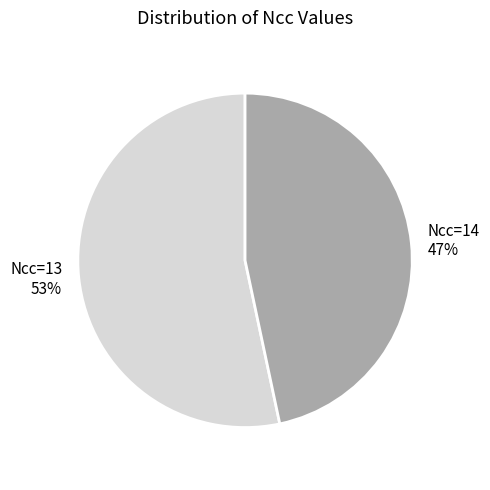

What is the ratio of the value at Ncc=14 to the value at Ncc=13?

0.9